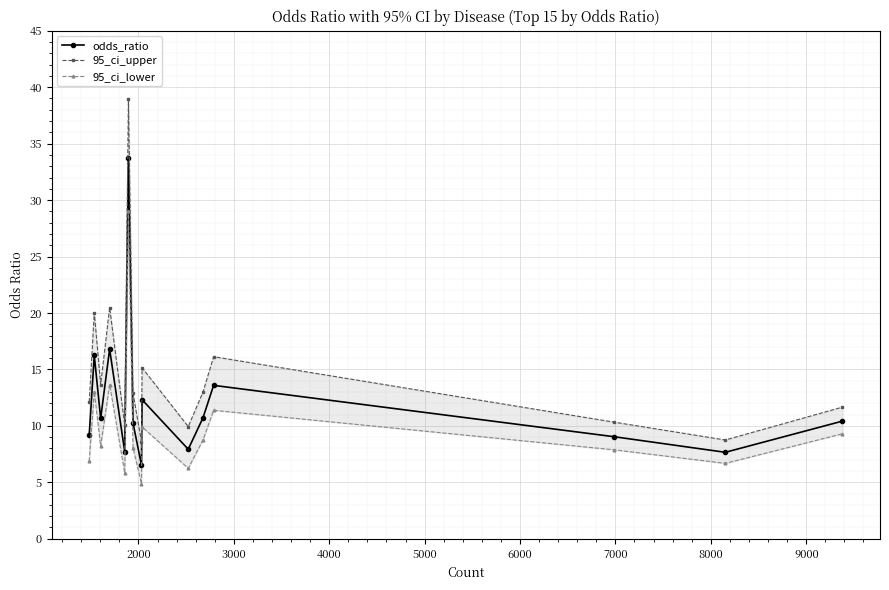

How many lines are shown in the chart?

3